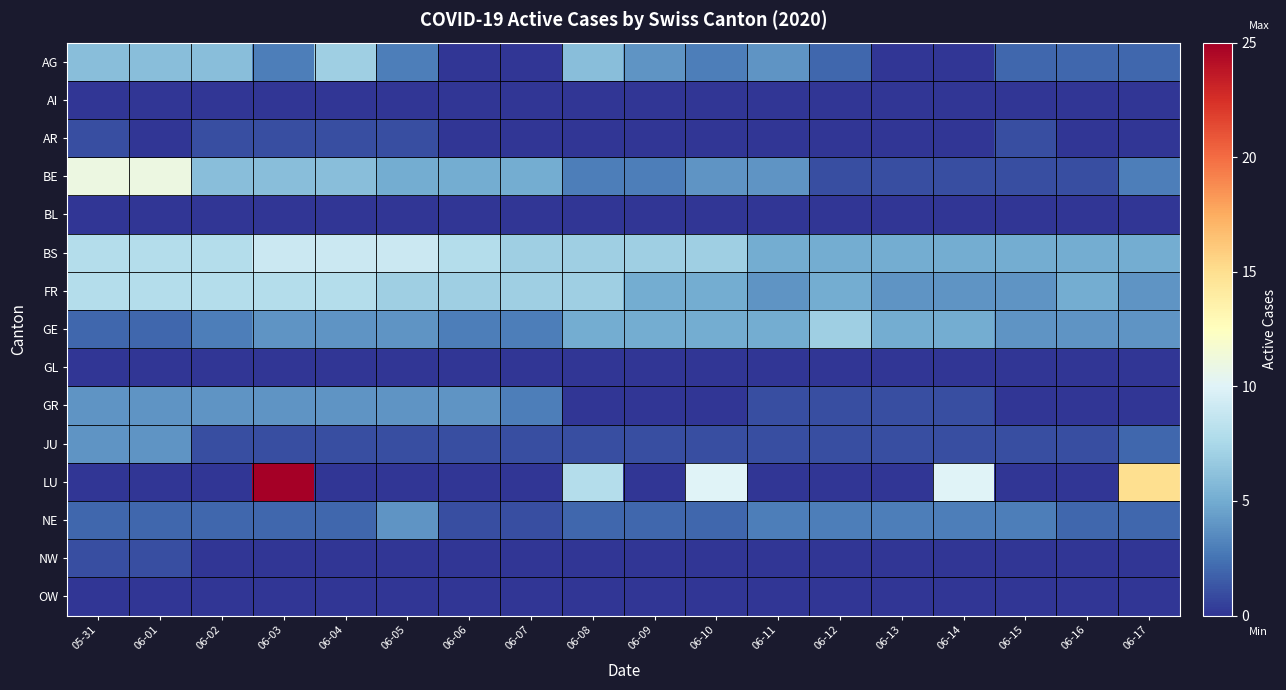

Reading left to right, list all the values displayed in this chart.

AG: 05-31=6	06-01=6	06-02=6	06-03=3	06-04=7	06-05=3	06-06=0	06-07=0	06-08=6	06-09=4	06-10=3	06-11=4	06-12=2	06-13=0	06-14=0	06-15=2	06-16=2	06-17=2
AI: 05-31=0	06-01=0	06-02=0	06-03=0	06-04=0	06-05=0	06-06=0	06-07=0	06-08=0	06-09=0	06-10=0	06-11=0	06-12=0	06-13=0	06-14=0	06-15=0	06-16=0	06-17=0
AR: 05-31=1	06-01=0	06-02=1	06-03=1	06-04=1	06-05=1	06-06=0	06-07=0	06-08=0	06-09=0	06-10=0	06-11=0	06-12=0	06-13=0	06-14=0	06-15=1	06-16=0	06-17=0
BE: 05-31=11	06-01=11	06-02=6	06-03=6	06-04=6	06-05=5	06-06=5	06-07=5	06-08=3	06-09=3	06-10=4	06-11=4	06-12=1	06-13=1	06-14=1	06-15=1	06-16=1	06-17=3
BL: 05-31=0	06-01=0	06-02=0	06-03=0	06-04=0	06-05=0	06-06=0	06-07=0	06-08=0	06-09=0	06-10=0	06-11=0	06-12=0	06-13=0	06-14=0	06-15=0	06-16=0	06-17=0
BS: 05-31=8	06-01=8	06-02=8	06-03=9	06-04=9	06-05=9	06-06=8	06-07=7	06-08=7	06-09=7	06-10=7	06-11=5	06-12=5	06-13=5	06-14=5	06-15=5	06-16=5	06-17=5
FR: 05-31=8	06-01=8	06-02=8	06-03=8	06-04=8	06-05=7	06-06=7	06-07=7	06-08=7	06-09=5	06-10=5	06-11=4	06-12=5	06-13=4	06-14=4	06-15=4	06-16=5	06-17=4
GE: 05-31=2	06-01=2	06-02=3	06-03=4	06-04=4	06-05=4	06-06=3	06-07=3	06-08=5	06-09=5	06-10=5	06-11=5	06-12=7	06-13=5	06-14=5	06-15=4	06-16=4	06-17=4
GL: 05-31=0	06-01=0	06-02=0	06-03=0	06-04=0	06-05=0	06-06=0	06-07=0	06-08=0	06-09=0	06-10=0	06-11=0	06-12=0	06-13=0	06-14=0	06-15=0	06-16=0	06-17=0
GR: 05-31=4	06-01=4	06-02=4	06-03=4	06-04=4	06-05=4	06-06=4	06-07=3	06-08=0	06-09=0	06-10=0	06-11=1	06-12=1	06-13=1	06-14=1	06-15=0	06-16=0	06-17=0
JU: 05-31=4	06-01=4	06-02=1	06-03=1	06-04=1	06-05=1	06-06=1	06-07=1	06-08=1	06-09=1	06-10=1	06-11=1	06-12=1	06-13=1	06-14=1	06-15=1	06-16=1	06-17=2
LU: 05-31=0	06-01=0	06-02=0	06-03=25	06-04=0	06-05=0	06-06=0	06-07=0	06-08=8	06-09=0	06-10=10	06-11=0	06-12=0	06-13=0	06-14=10	06-15=0	06-16=0	06-17=15
NE: 05-31=2	06-01=2	06-02=2	06-03=2	06-04=2	06-05=4	06-06=1	06-07=1	06-08=2	06-09=2	06-10=2	06-11=3	06-12=3	06-13=3	06-14=3	06-15=3	06-16=2	06-17=2
NW: 05-31=1	06-01=1	06-02=0	06-03=0	06-04=0	06-05=0	06-06=0	06-07=0	06-08=0	06-09=0	06-10=0	06-11=0	06-12=0	06-13=0	06-14=0	06-15=0	06-16=0	06-17=0
OW: 05-31=0	06-01=0	06-02=0	06-03=0	06-04=0	06-05=0	06-06=0	06-07=0	06-08=0	06-09=0	06-10=0	06-11=0	06-12=0	06-13=0	06-14=0	06-15=0	06-16=0	06-17=0